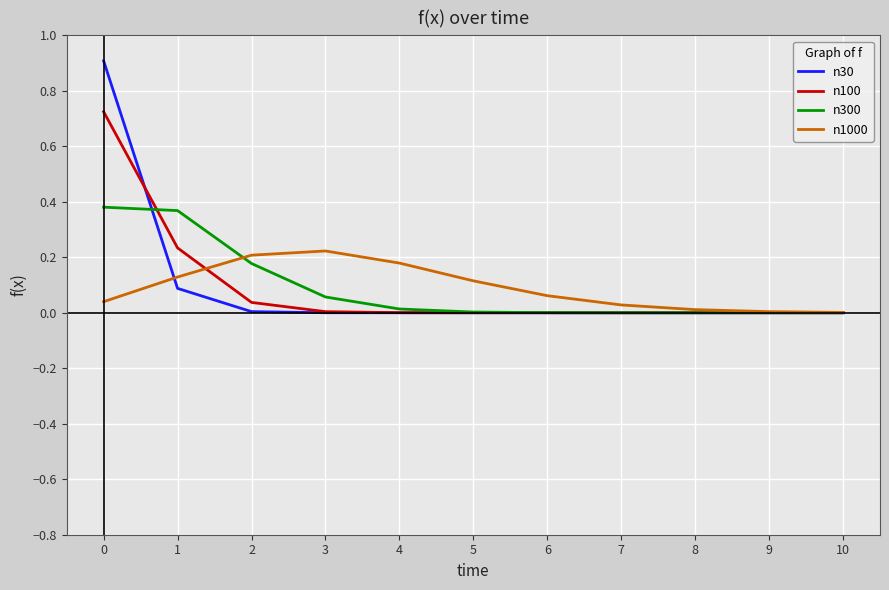

Count the number of categories in the chart.

11